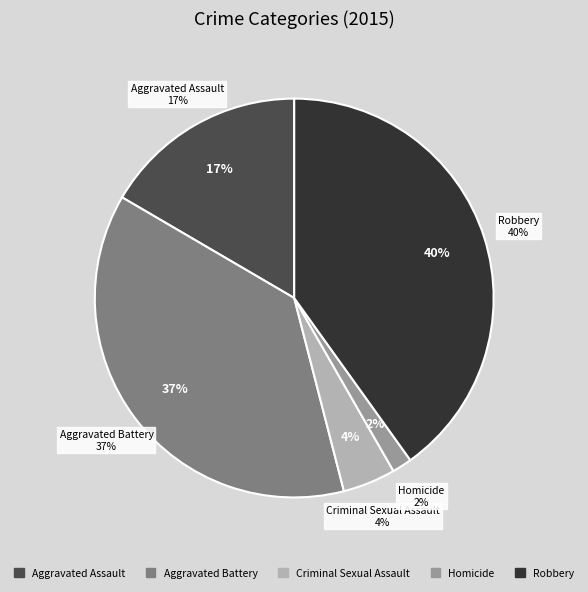

Rank the categories by value from highest to lowest.

Robbery, Aggravated Battery, Aggravated Assault, Criminal Sexual Assault, Homicide